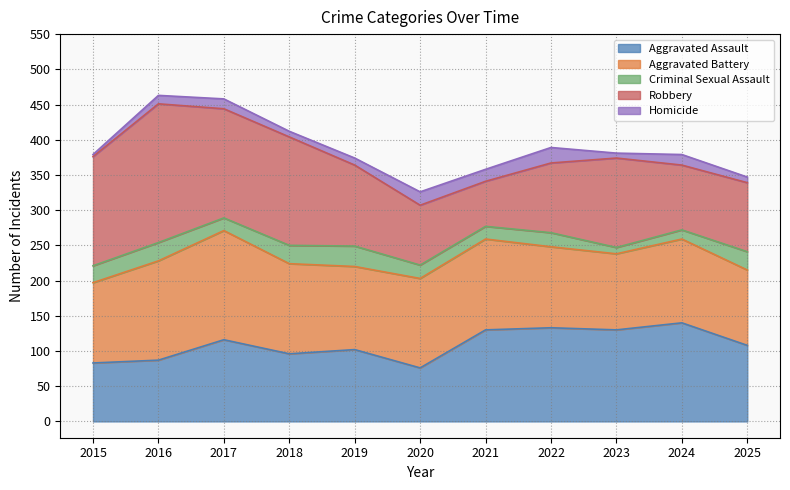

What is the value of the Robbery point at the 10th from the left?

92